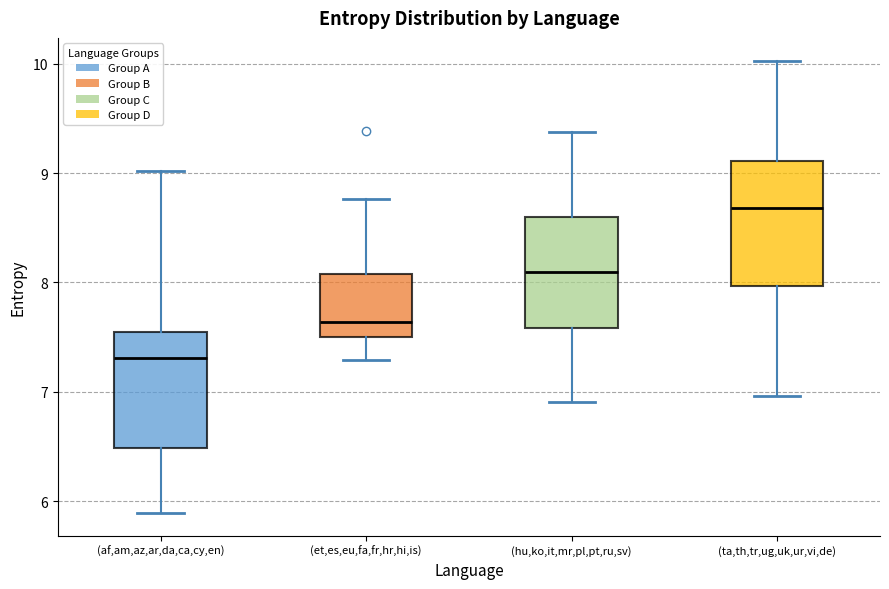

Reading left to right, read every box against the y-axis: the position of its median line, the range the box covers, and the ends of its whiskers. The values are not printed on the chart, so give them approximately, as read against the axis.

(af,am,az,ar,da,ca,cy,en): median 7.3, box 6.5 to 7.6, whiskers 5.9 to 9.0
(et,es,eu,fa,fr,hr,hi,is): median 7.6, box 7.5 to 8.1, whiskers 7.3 to 8.8
(hu,ko,it,mr,pl,pt,ru,sv): median 8.1, box 7.6 to 8.6, whiskers 6.9 to 9.4
(ta,th,tr,ug,uk,ur,vi,de): median 8.7, box 8.0 to 9.1, whiskers 7.0 to 10.0